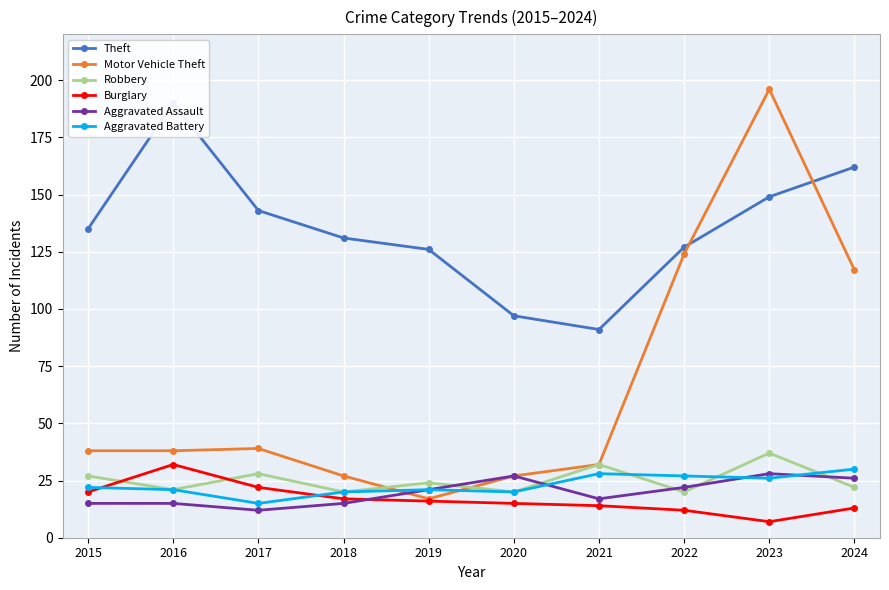

At how many categories does at least one series exceed 66?

10